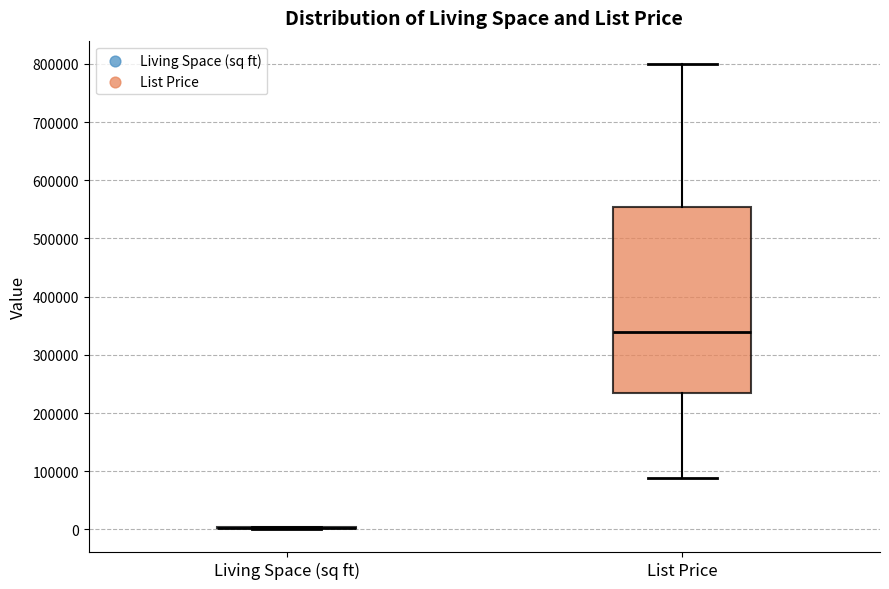

Comparing the boxes themselves (not the whiskers), which one is the tallest?

List Price